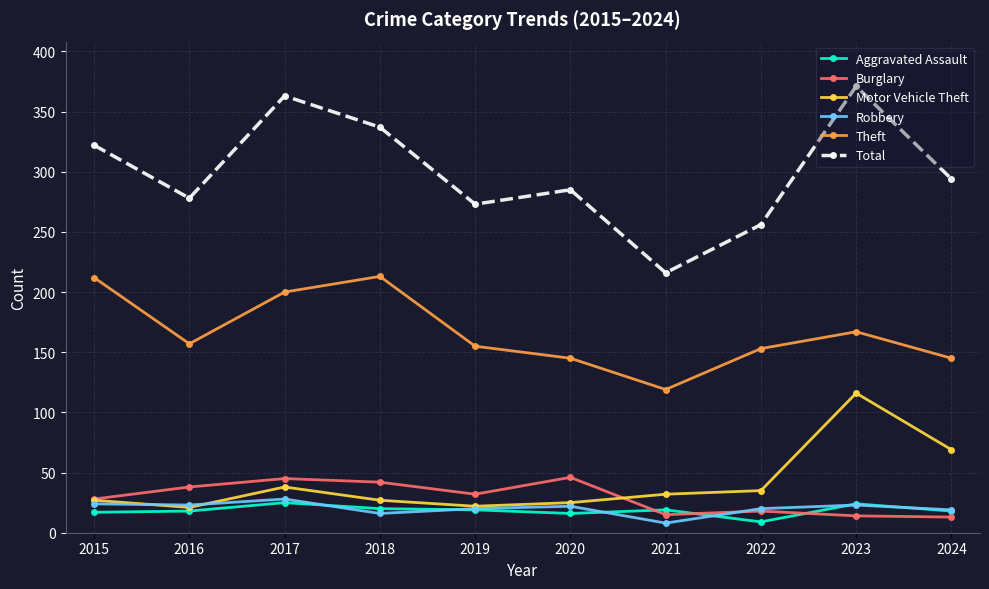

How many lines are shown in the chart?

6